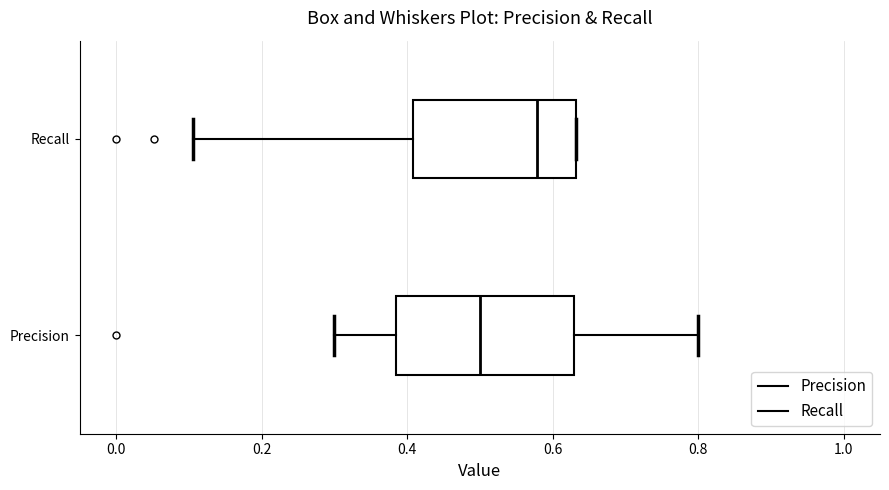

Which box has the furthest to the left median line?

Precision